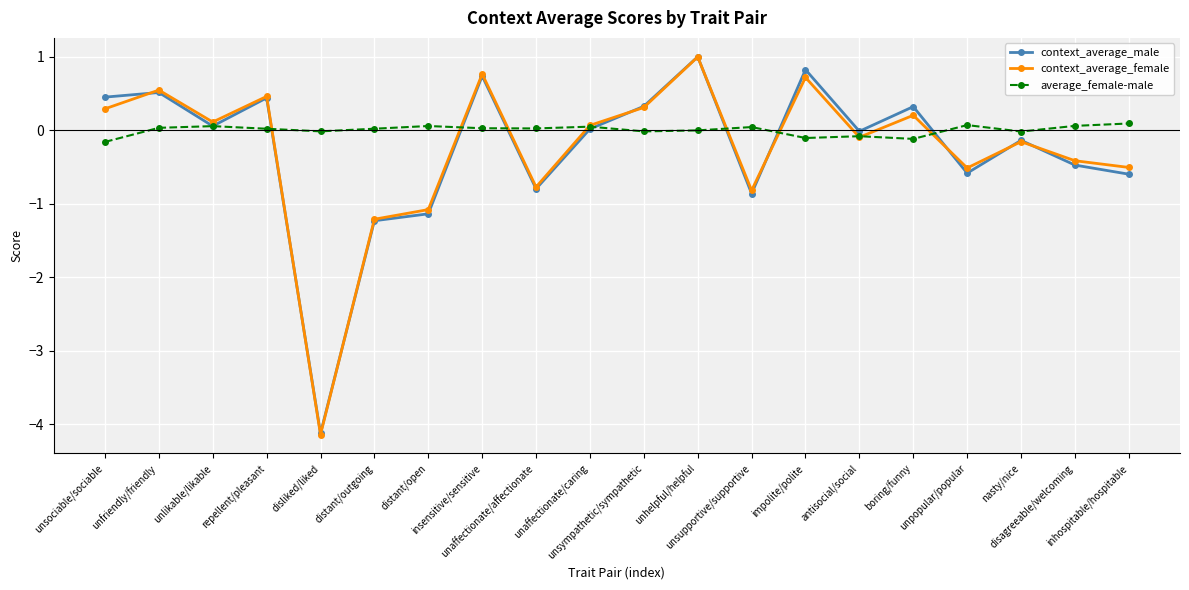

What are all the series names shown in the legend?

context_average_male, context_average_female, average_female-male